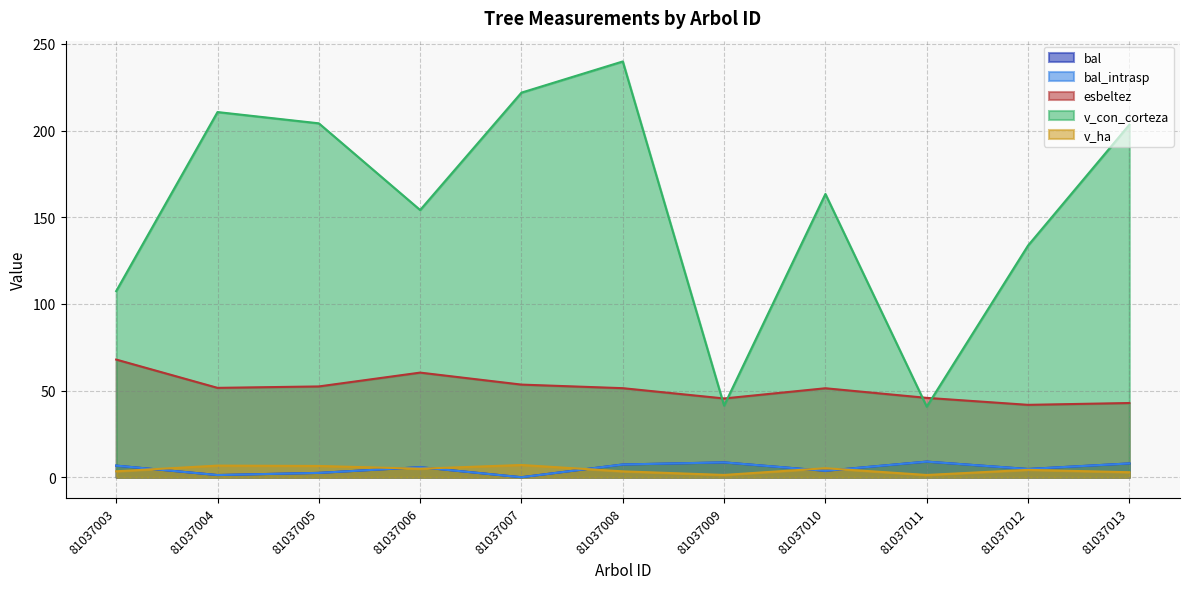

At how many categories does at least one series exceed 168?

5